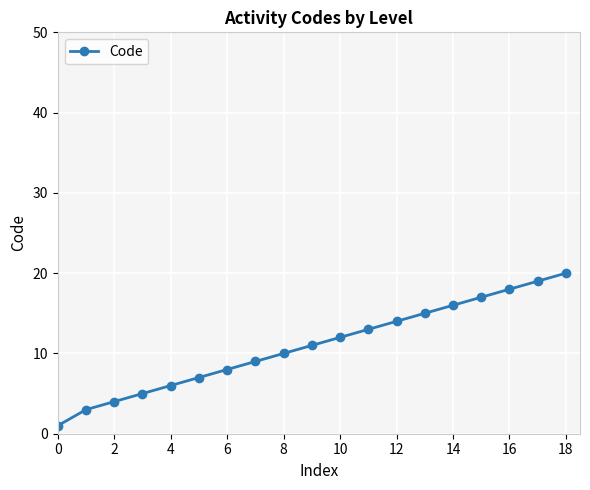

What is the sum of all values?

208